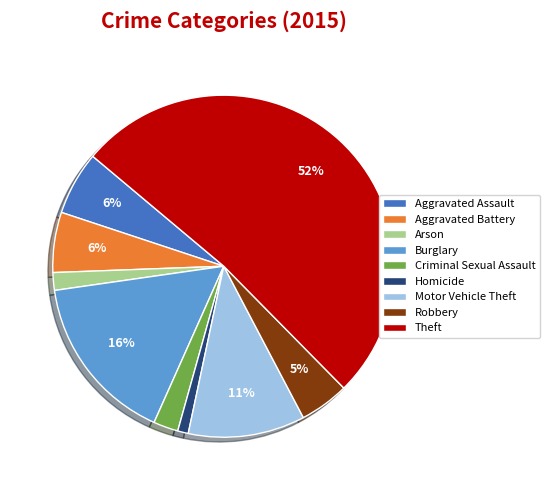

What is the largest slice in the pie chart?

Theft